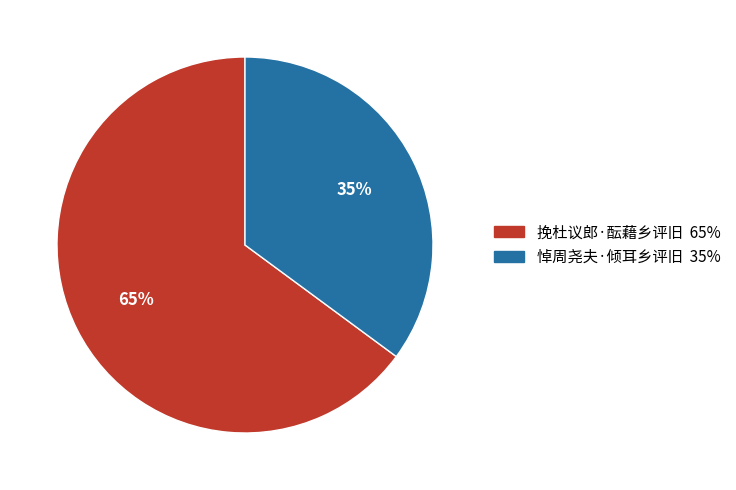

The 悼周尧夫·倾耳乡评旧 slice represents 35% of the pie. True or false?

True